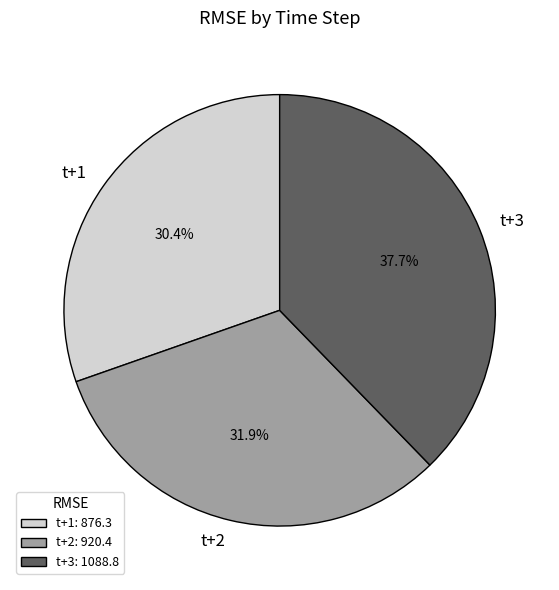

Approximately how many times larger is the value at t+1 compared to t+3?

0.8